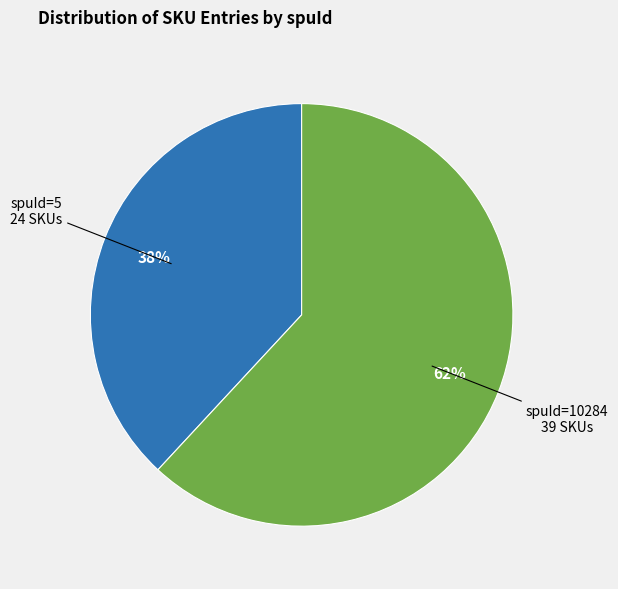

To the nearest percent, what is the average slice percentage?

50%